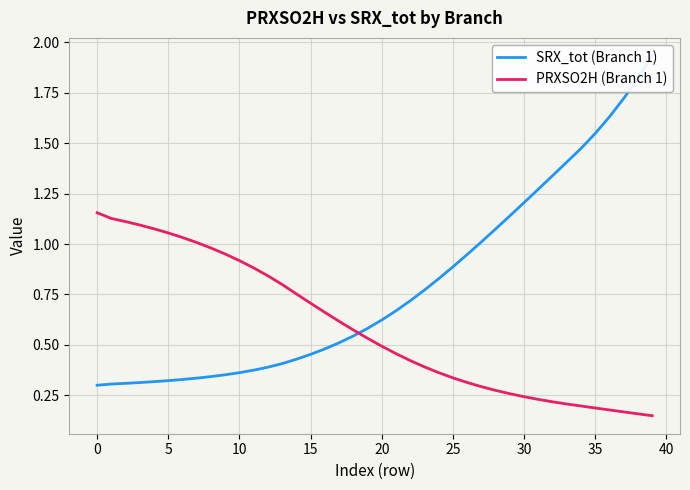

What is the sum of all SRX_tot (Branch 1) values?

31.8